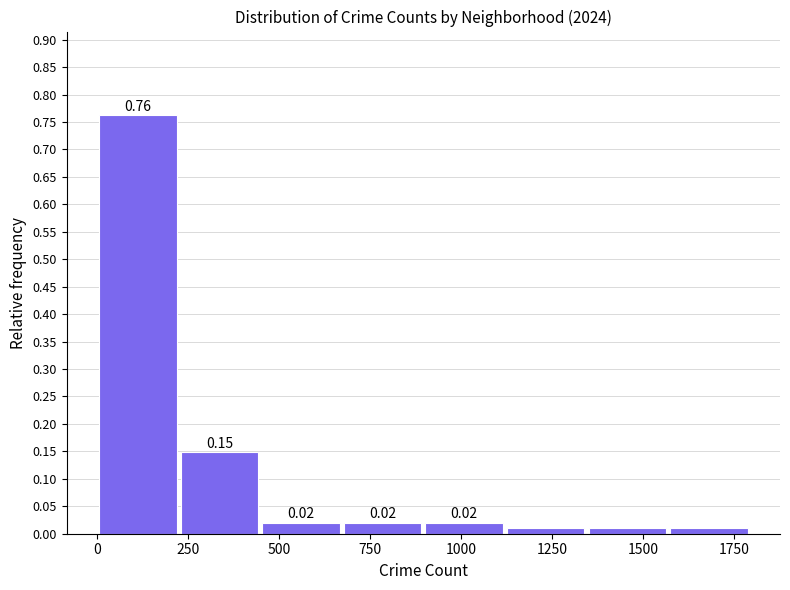

Over which range of the x-axis is the bar tallest?

0 to 250